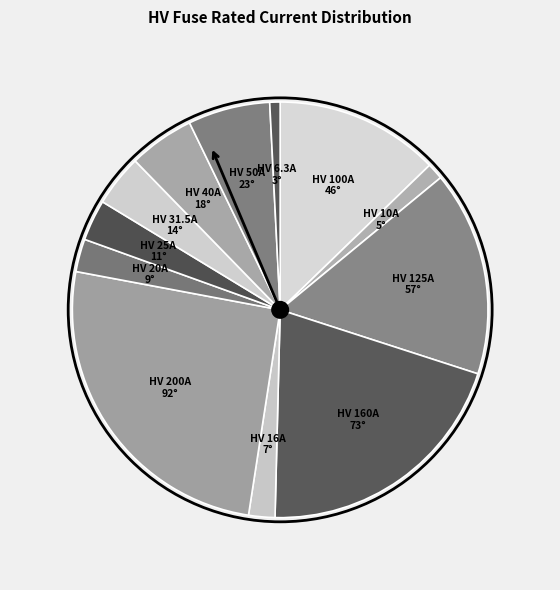

Is the sum of HV 160A and HV 200A greater than half?

No